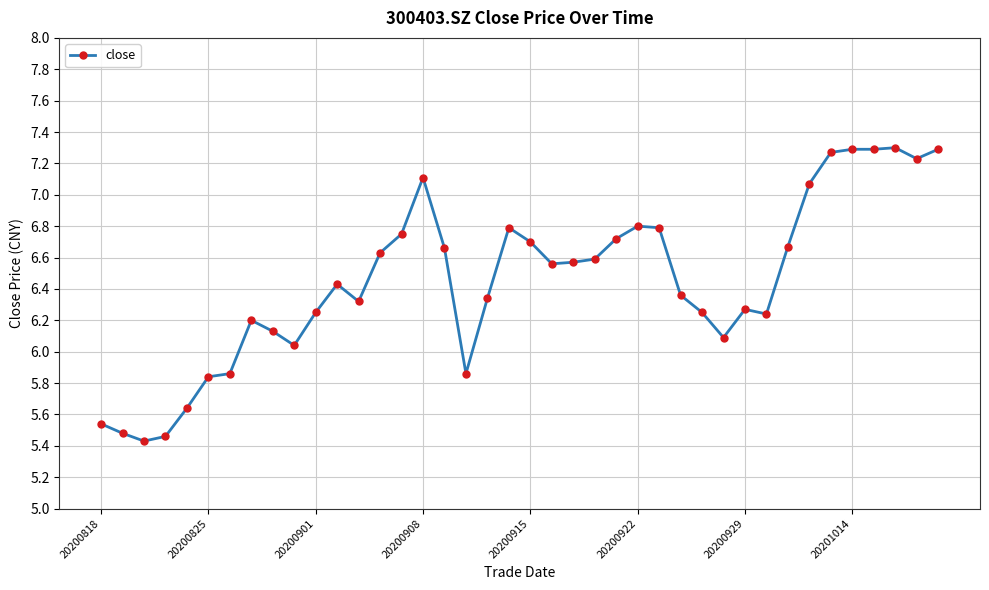

What is the difference between the maximum and minimum values?

1.9